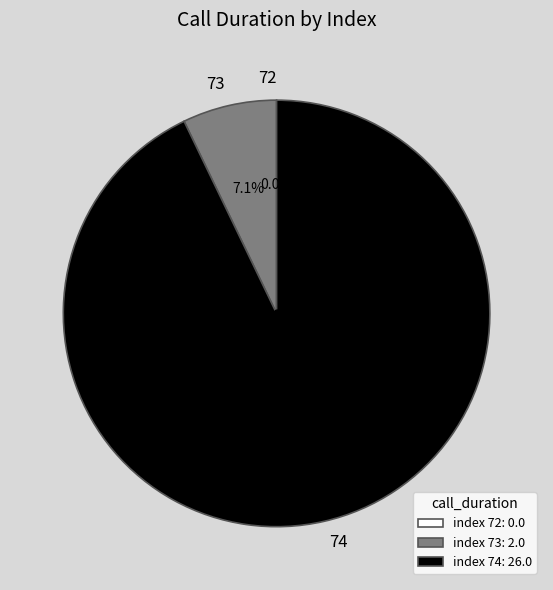

What is the total percentage of 72 and 74?

92.9%